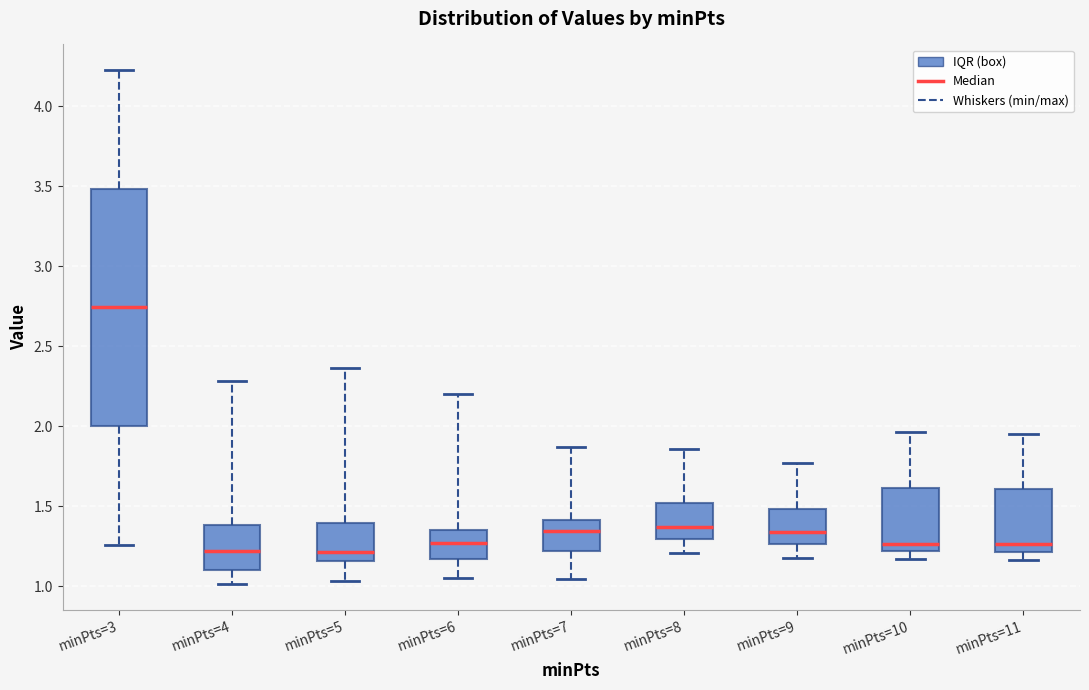

Where does the upper whisker of the box for minPts=4 end on the y-axis? The values are not printed on the chart, so give them approximately, as read against the axis.

2.30